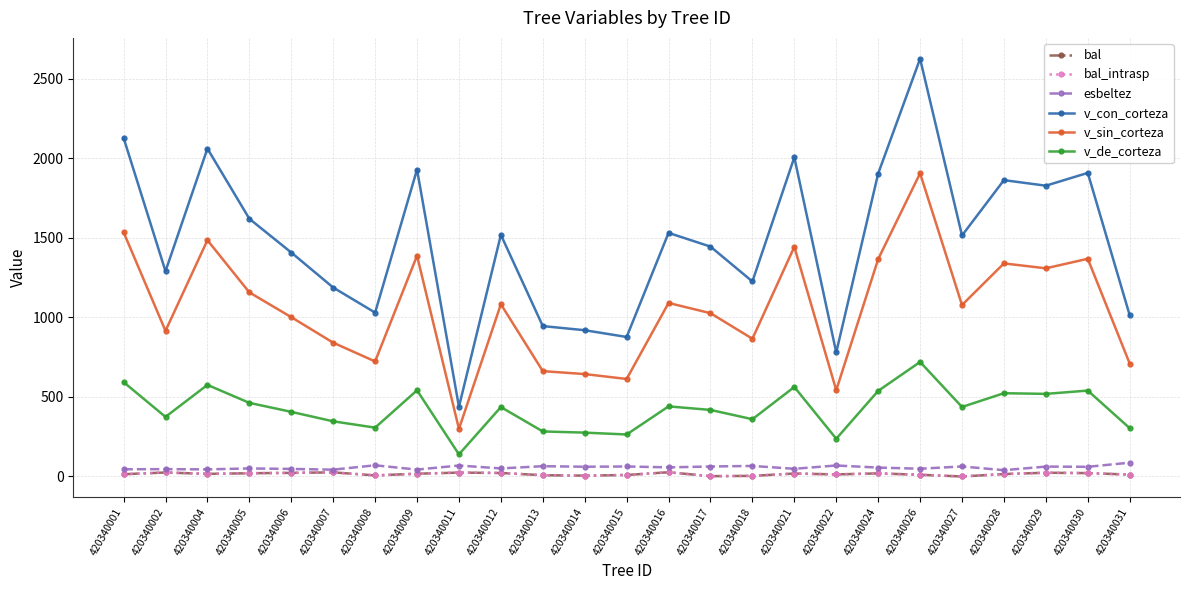

The esbeltez series shows 61.2 at 420340014. True or false?

True